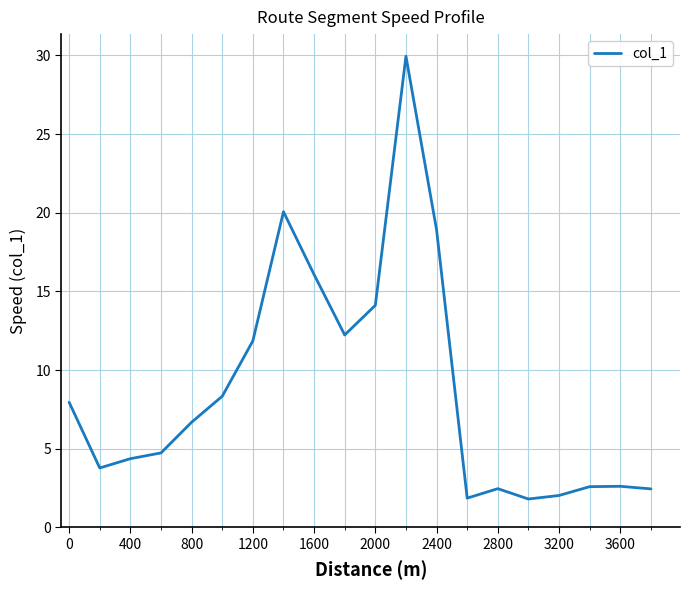

What is the greatest value displayed?

29.9